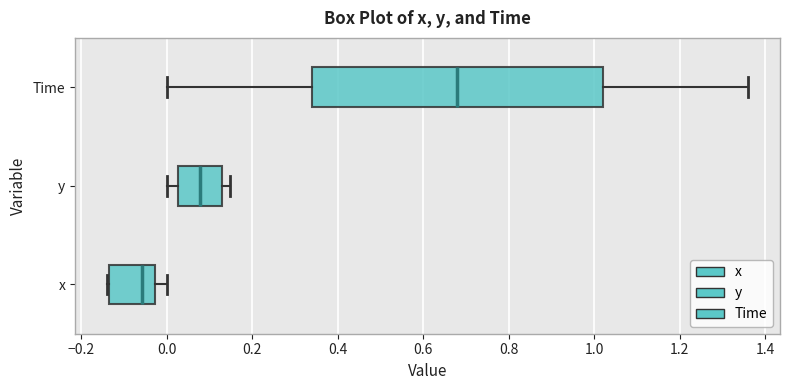

Which box's median line is the furthest to the left?

x